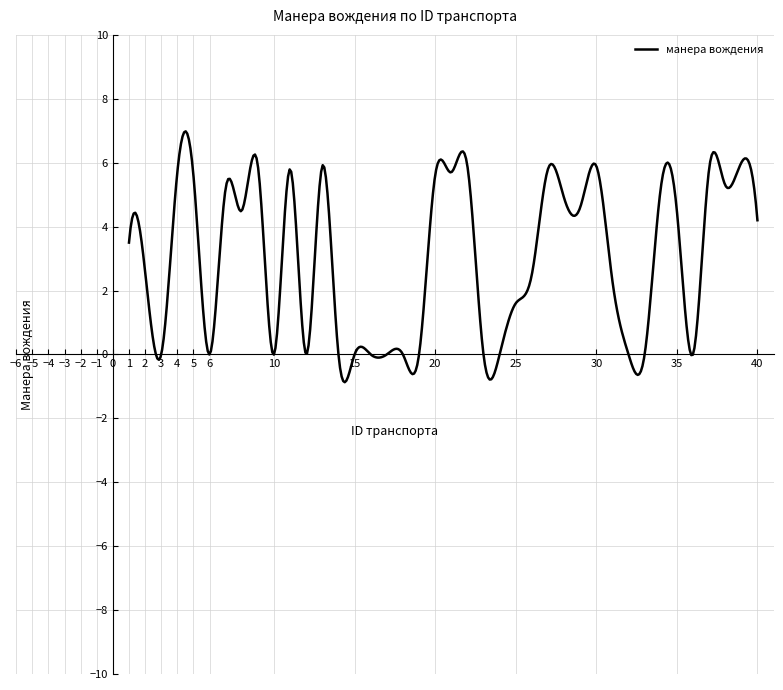

What is the difference between the maximum and minimum values?

7.9